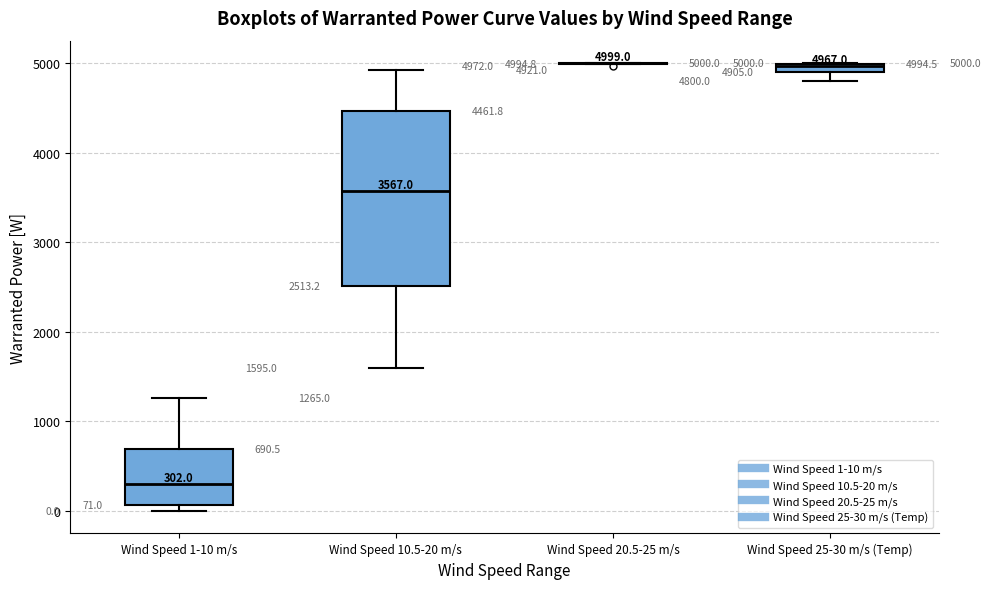

Which box is the tallest, from its lower edge to its upper edge?

Wind Speed 10.5-20 m/s